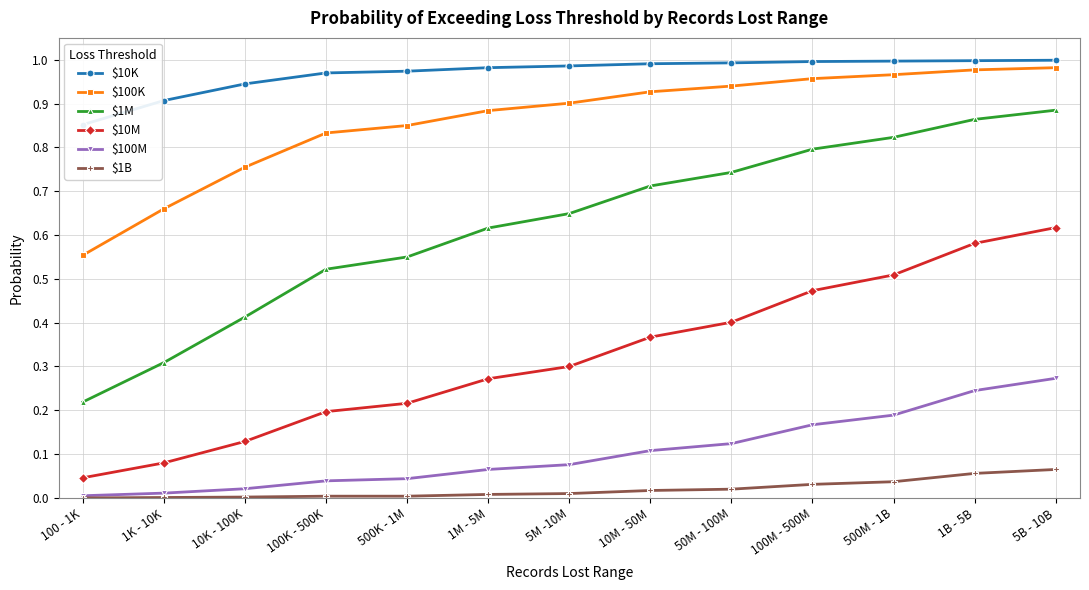

What is the highest value of the $10M series?

0.6